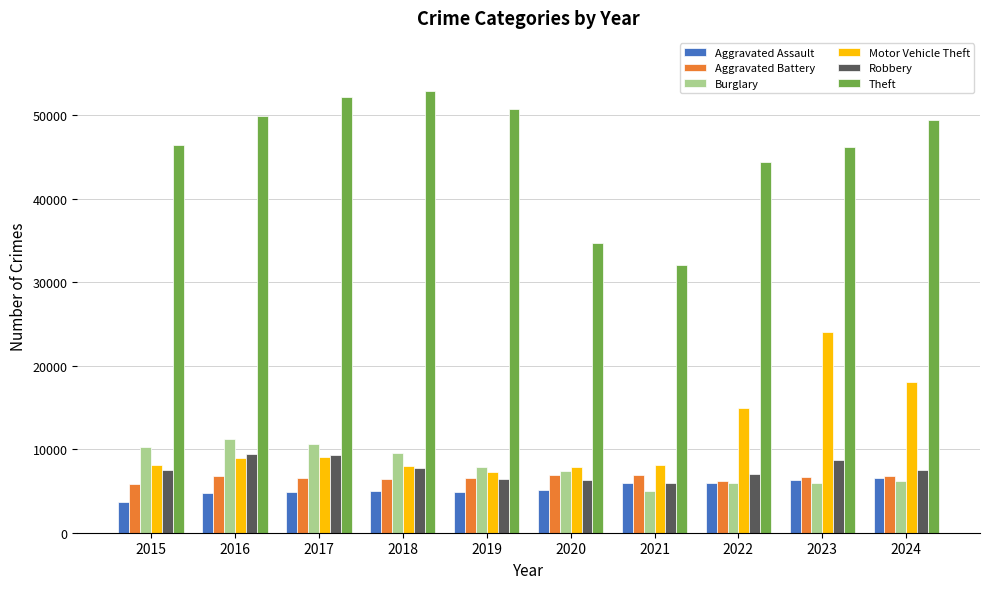

What is the difference between the Theft values at 2018 and 2017?

731